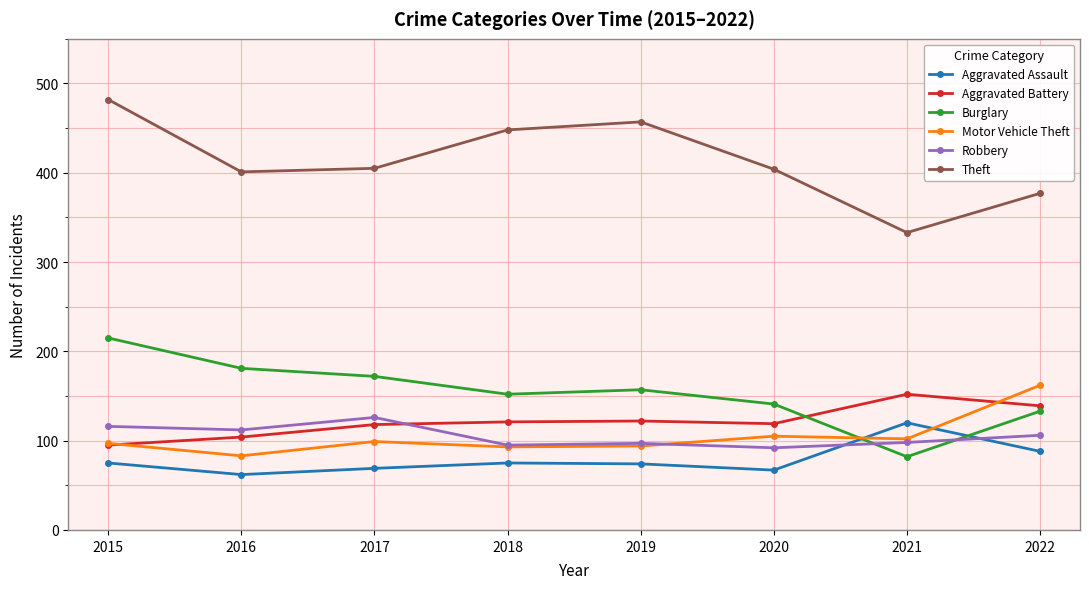

What is the difference between the second highest and second lowest values in the Burglary series?

48